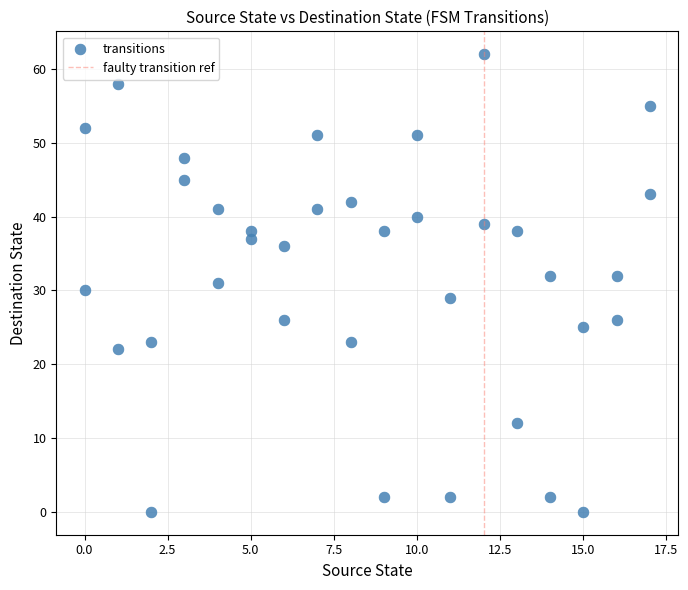

What is the range of Y values (max minus min)?

62